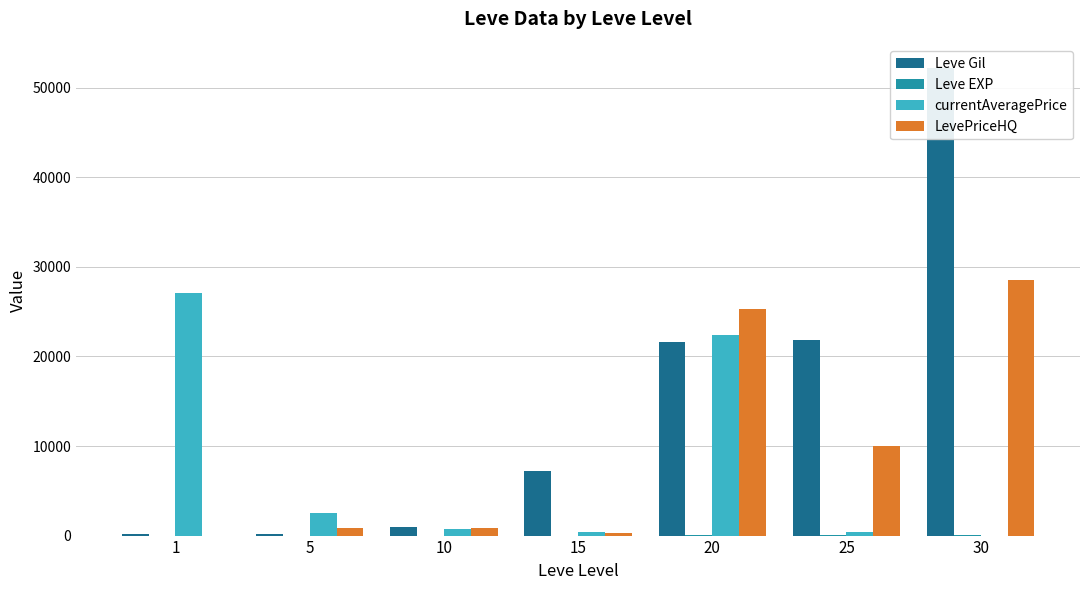

At 10, list the series in order from largest to smallest.

Leve Gil, LevePriceHQ, currentAveragePrice, Leve EXP